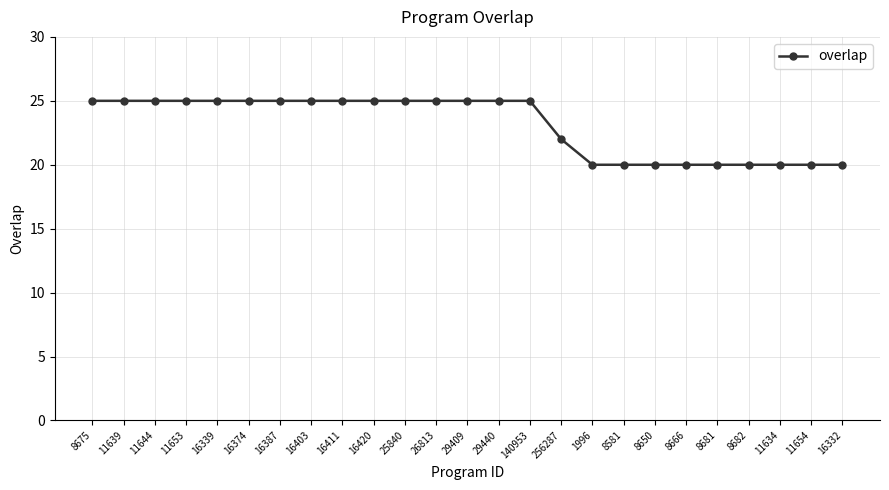

Does the chart have visible grid lines?

Yes